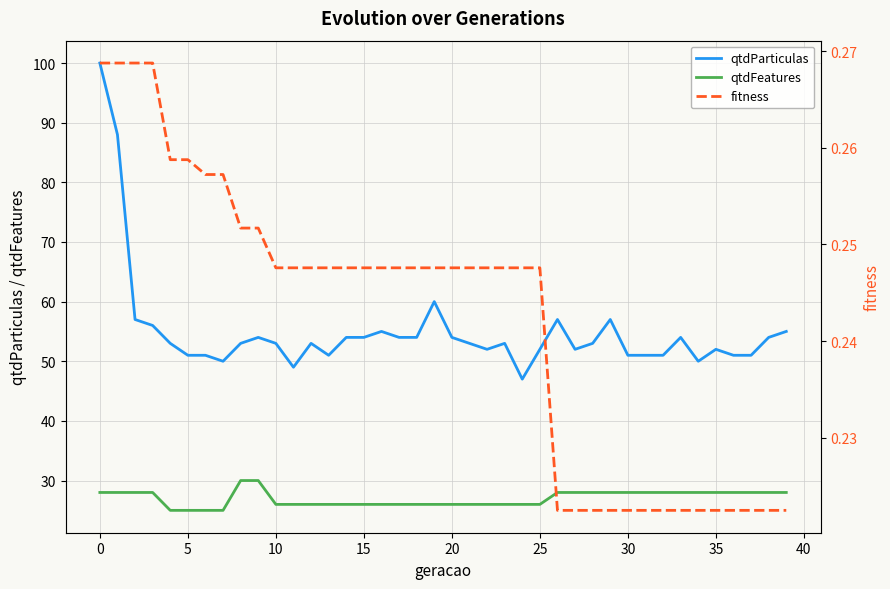

The value of qtdParticulas at 12 is 53.0. True or false?

True